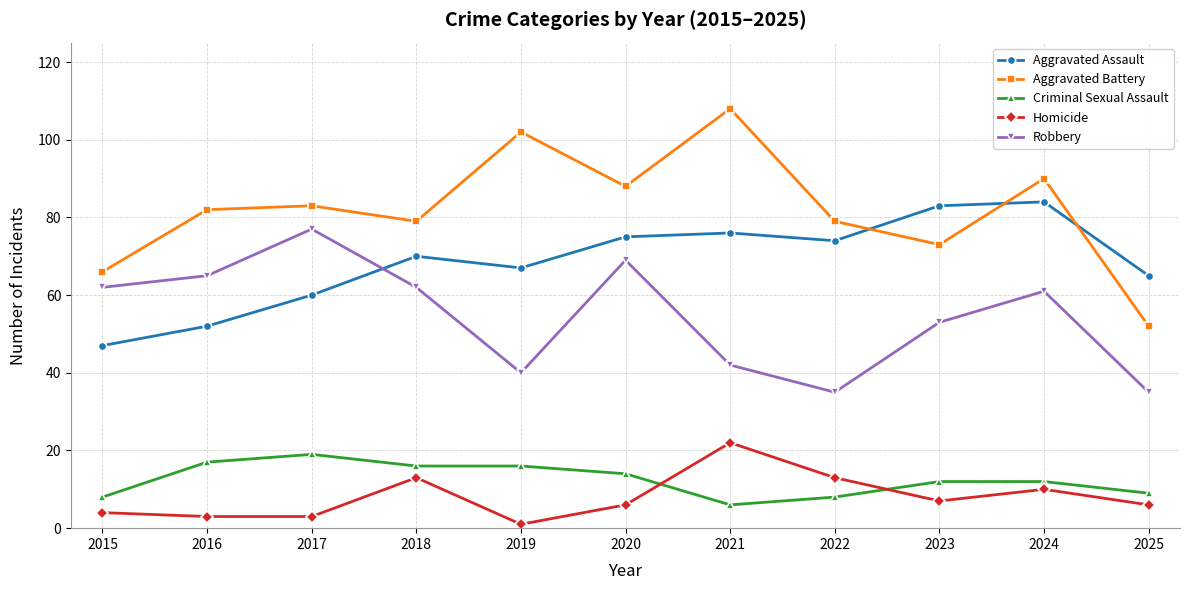

At 2020, list the series in order from smallest to largest.

Homicide, Criminal Sexual Assault, Robbery, Aggravated Assault, Aggravated Battery